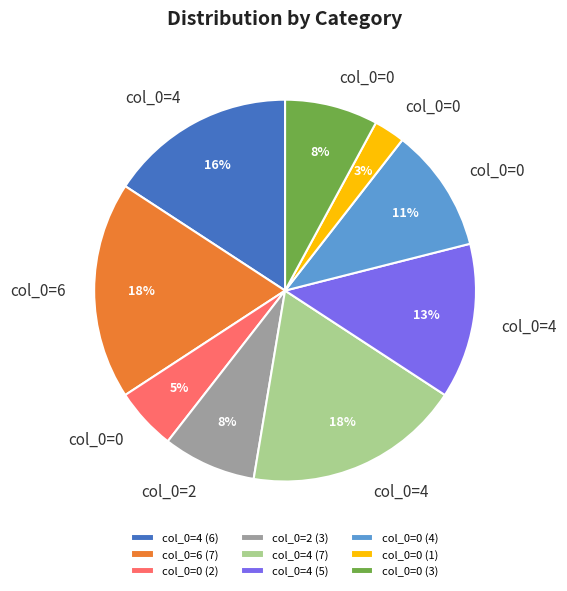

Does col_0=0 (1) represent more than half of the total?

No